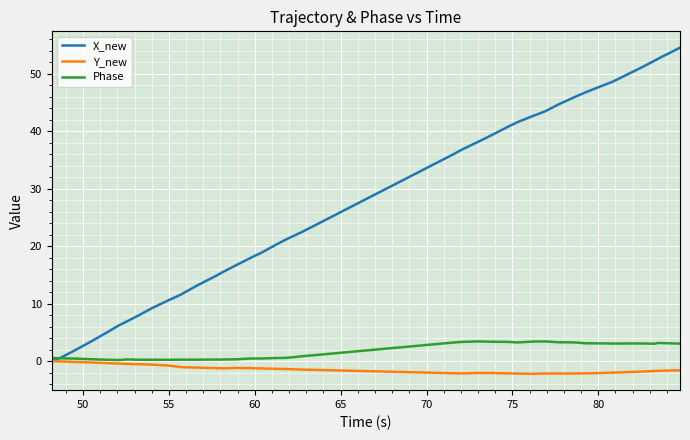

In Y_new, how many points are higher than both neighbors (excluding endpoints)?

3